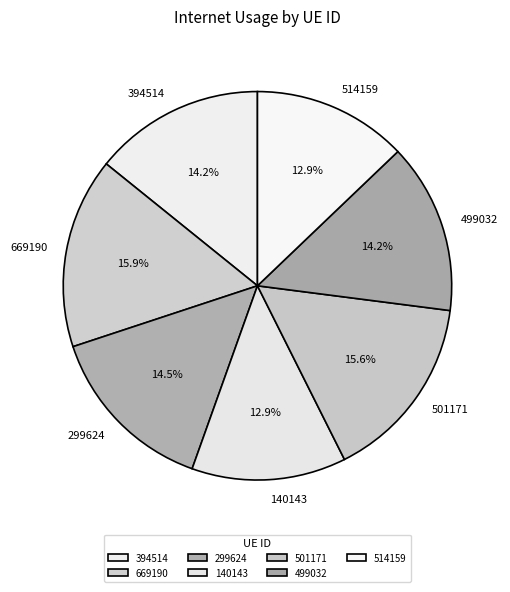

How much of the chart is everything except 514159?

87.1%